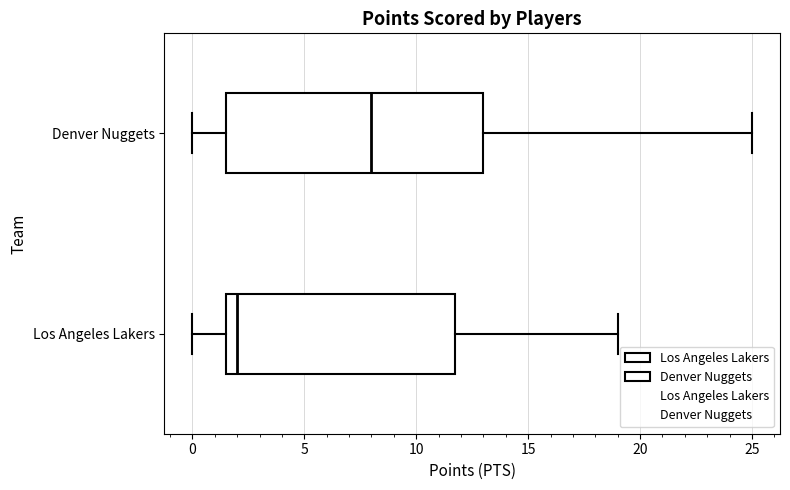

Which box has the furthest to the left median line?

Los Angeles Lakers